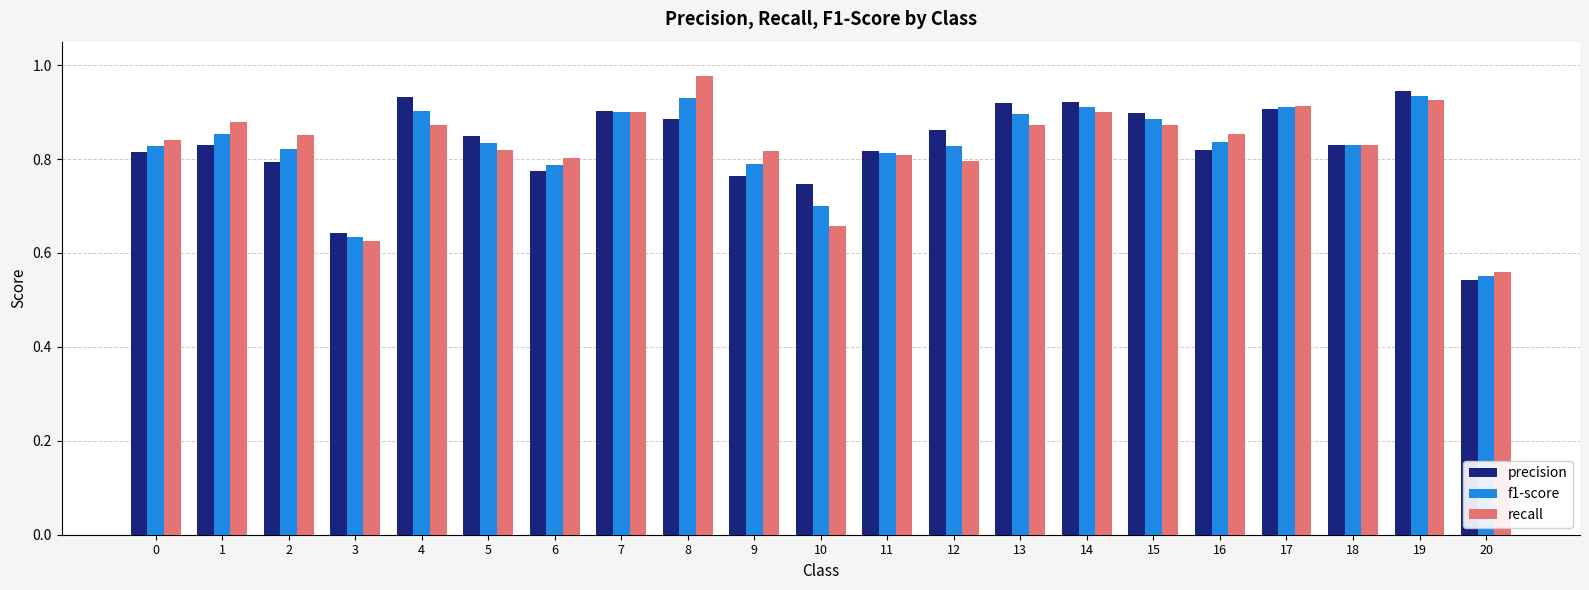

Which series changed the most between 9 and 10?

recall